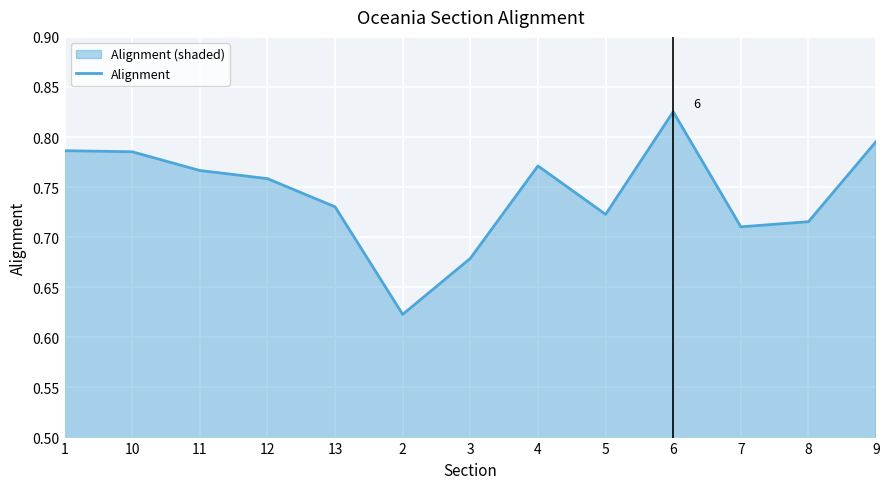

What is the label of the 5th point from the left?

13